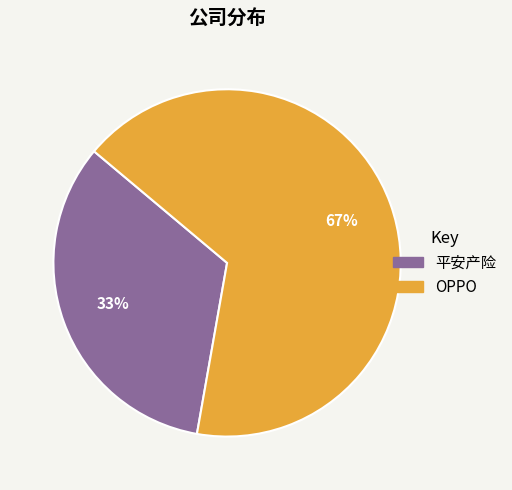

To the nearest percent, what is the average slice percentage?

50%